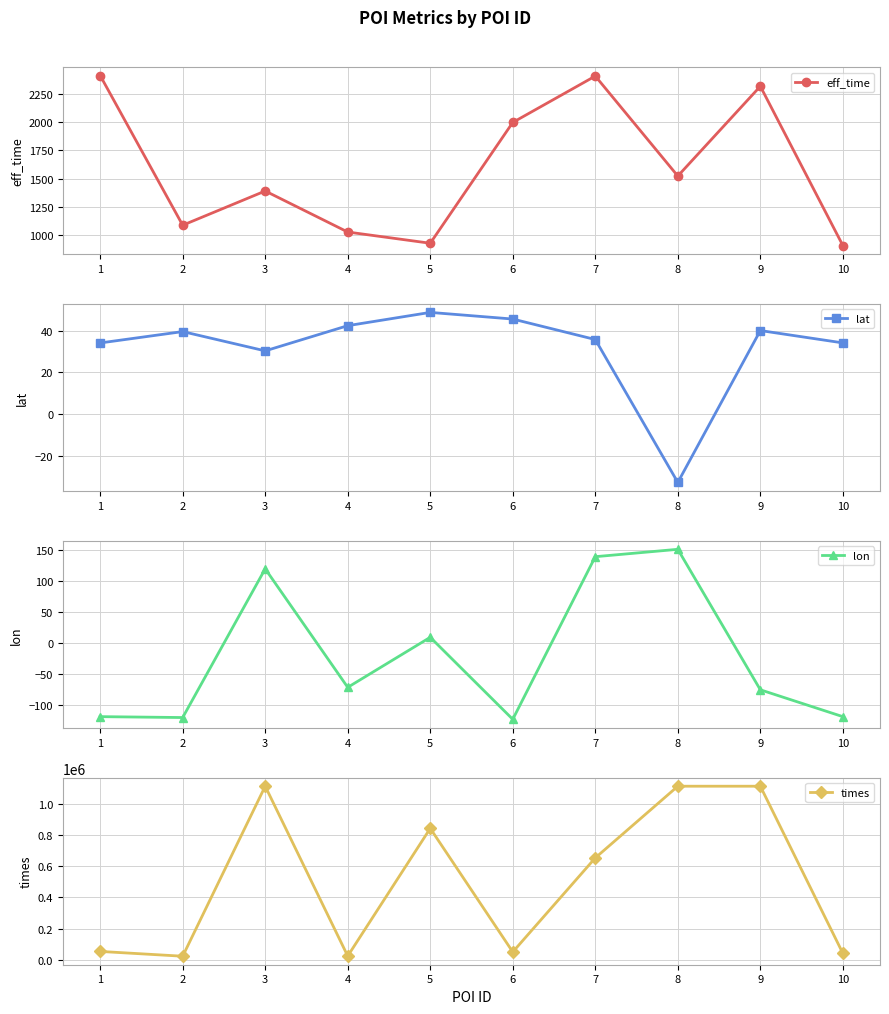

What is the sum of all lat values?

317.4